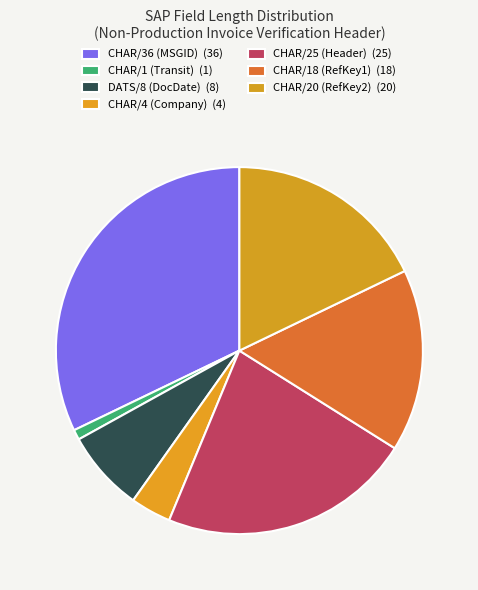

Count the number of slices in the pie.

7